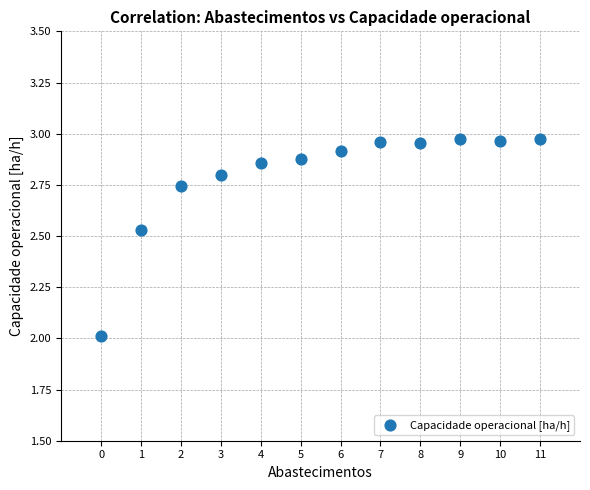

What is the range of Y values (max minus min)?

1.0